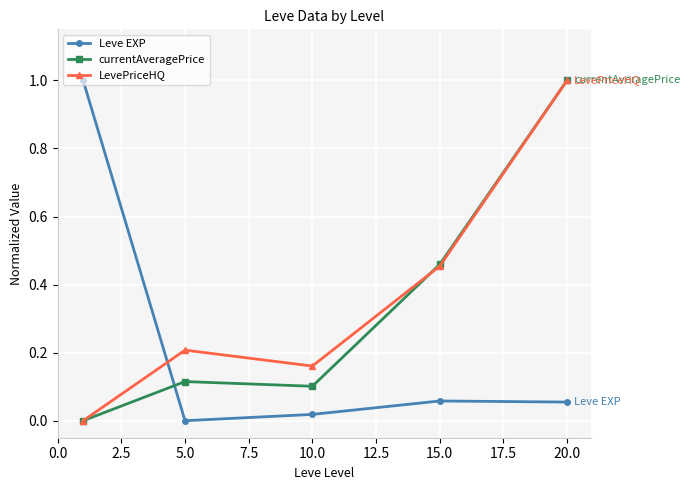

Which series ends up on top after the final intersection of LevePriceHQ and Leve EXP?

LevePriceHQ